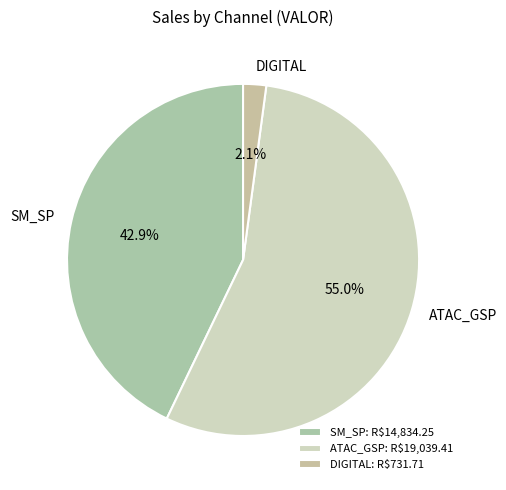

Between ATAC_GSP and DIGITAL, which is larger?

ATAC_GSP